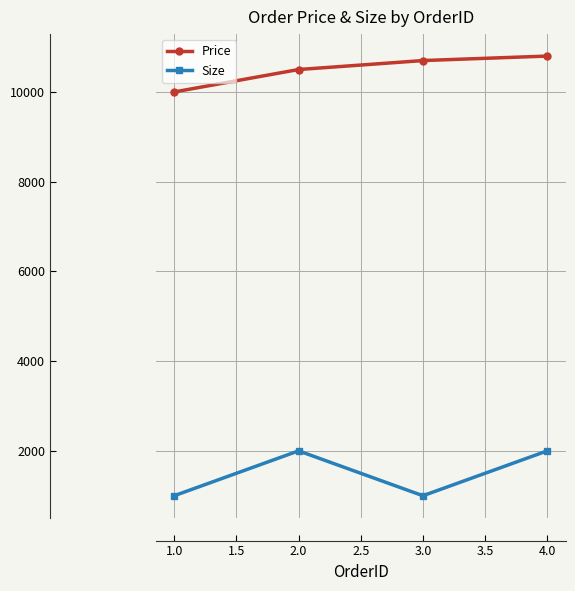

The value of Price at 1.0 is 10000. True or false?

True